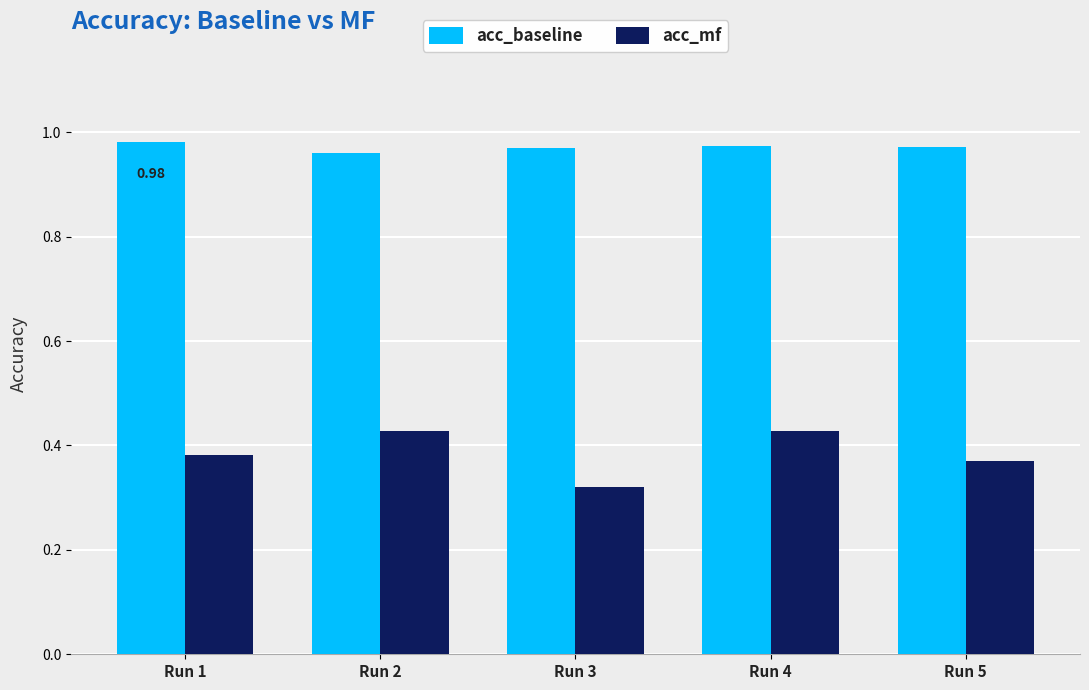

List the series in order of their overall mean, highest first.

acc_baseline, acc_mf